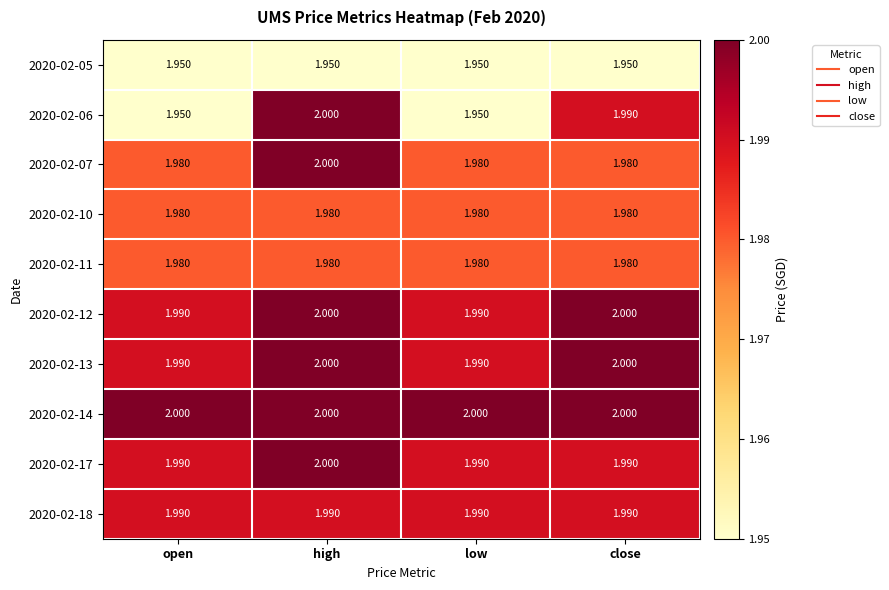

Is the value of 2020-02-10 at open greater than the value of 2020-02-17 at high?

No